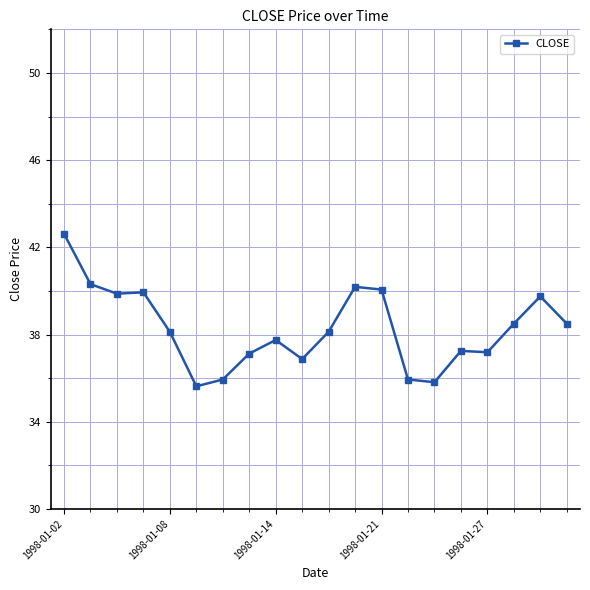

What is the greatest value displayed?

42.6